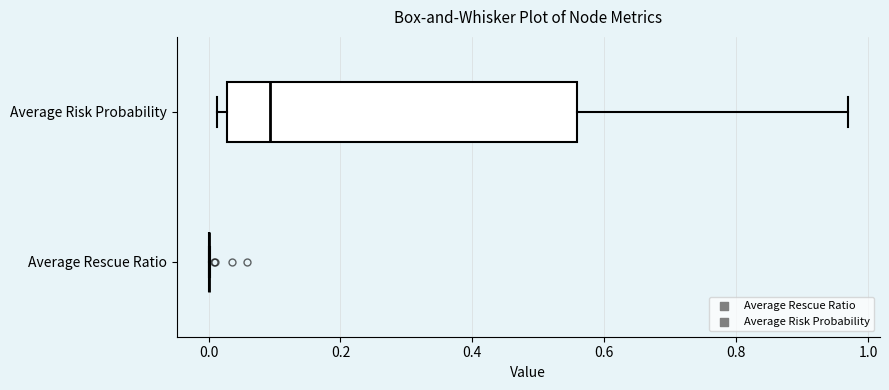

Reading bottom to top, transcribe this box plot: for each box, give where its median line is, the range the box spans, and where its two whiskers end, as read against the x-axis. The values are not printed on the chart, so give them approximately, as read against the axis.

Average Rescue Ratio: box collapsed to a line at 0.00, whiskers 0.00 to 0.00
Average Risk Probability: median 0.10, box 0.02 to 0.56, whiskers 0.02 (just left of the box's left edge) to 0.96